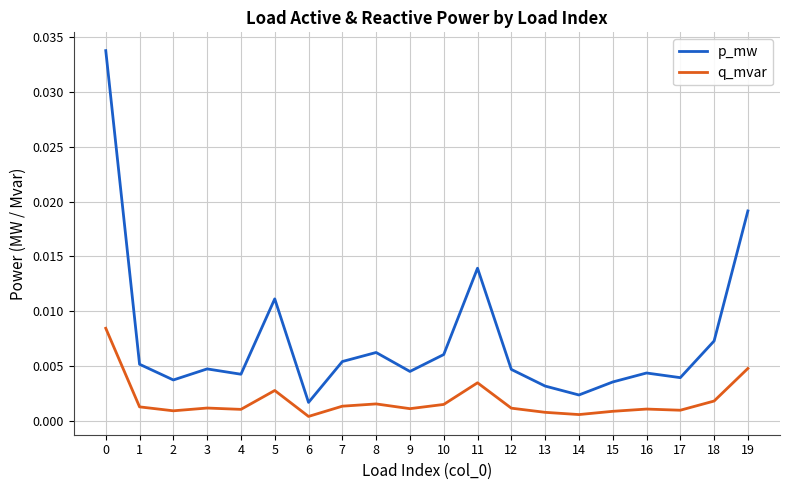

Rank the series by their maximum value, from lowest to highest.

q_mvar, p_mw